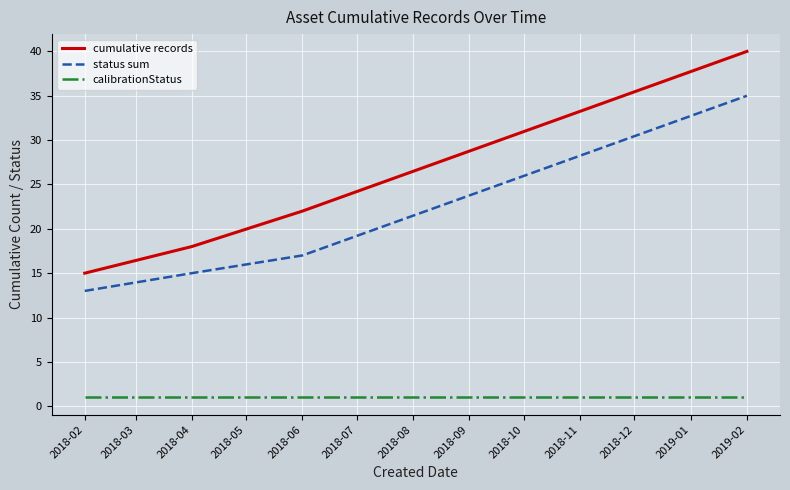

True or false: cumulative records has more than 0 points higher than both neighbors.

False